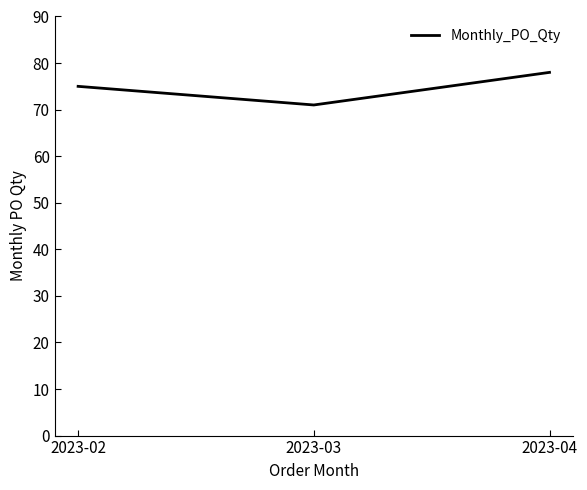

What is the change in value from 2023-02 to 2023-04?

+3